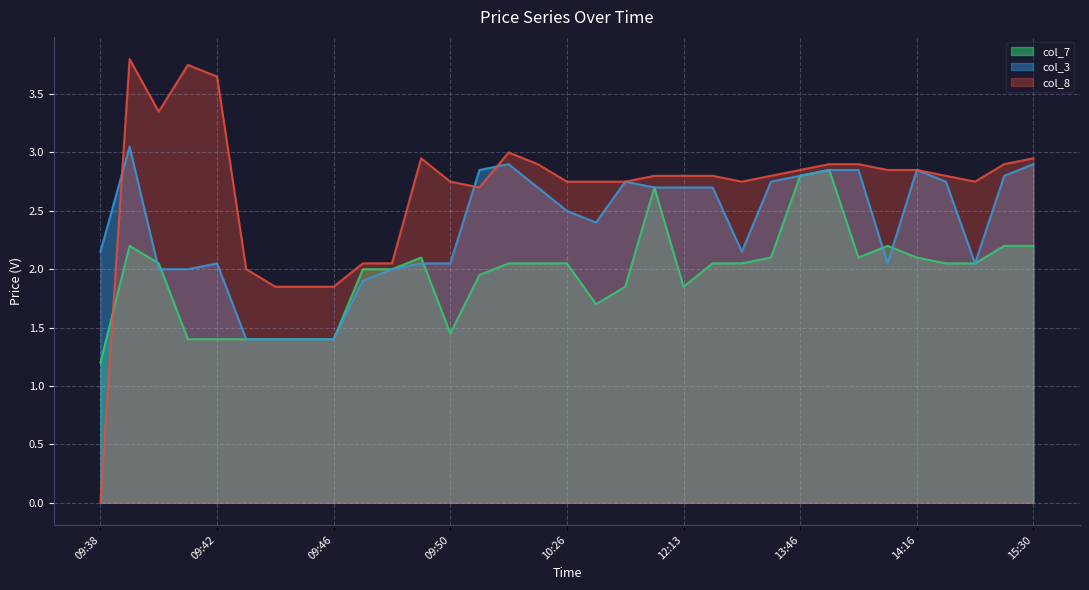

Rank the series at 09:38 from highest to lowest value.

col_3, col_7, col_8